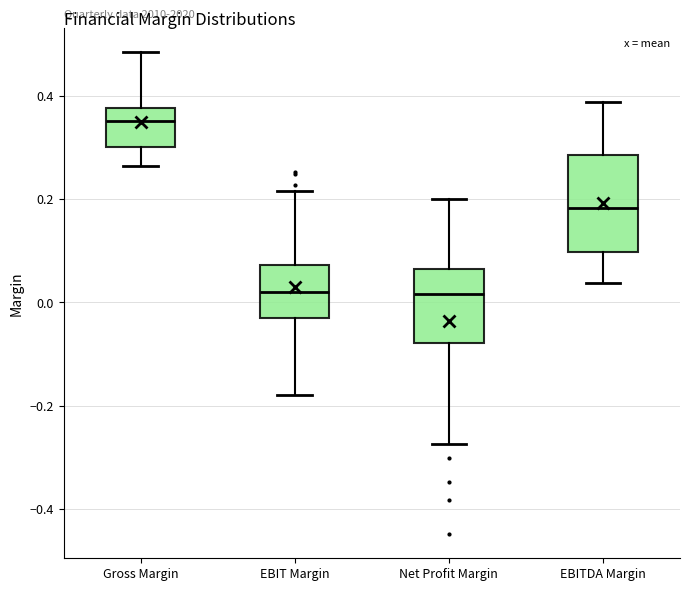

Which box is the tallest, from its lower edge to its upper edge?

EBITDA Margin